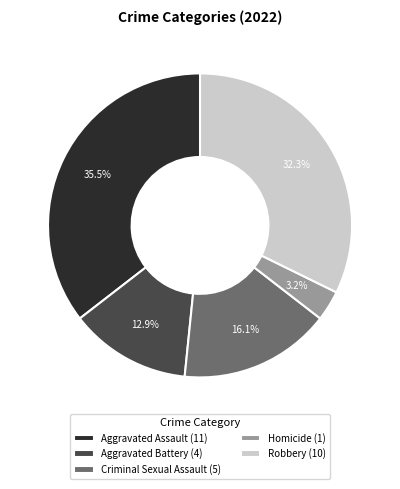

Is the sum of Aggravated Assault and Homicide greater than half?

No